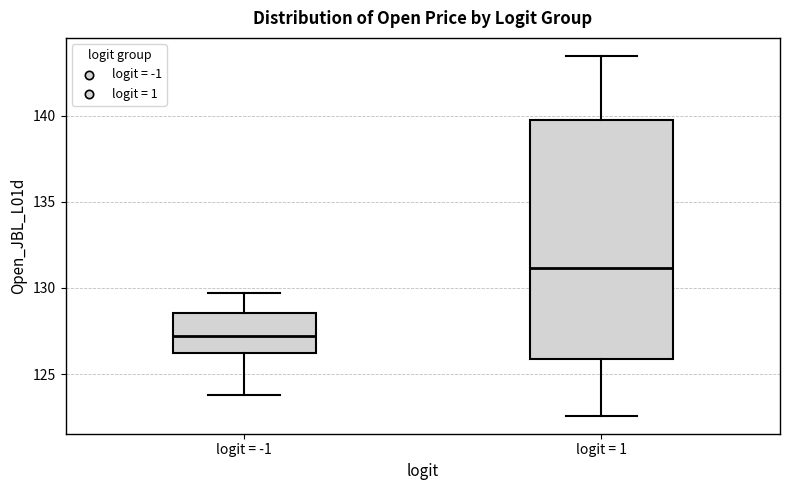

Which box is the tallest, from its lower edge to its upper edge?

logit = 1